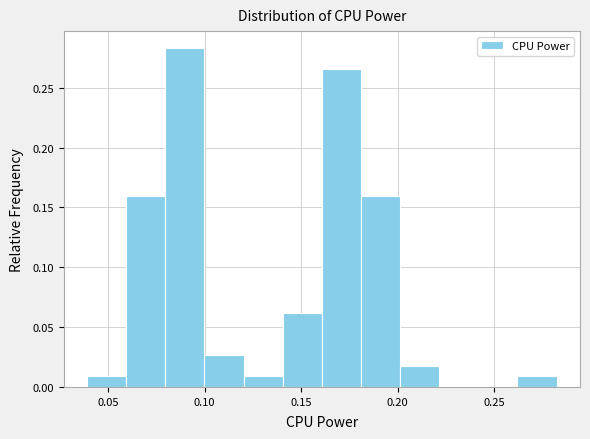

Over which range of the x-axis is the bar tallest?

0.08 to 0.10